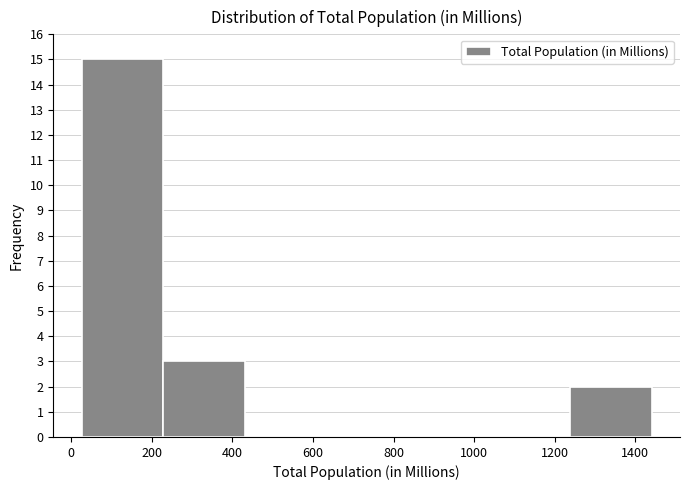

Reading left to right, list every bar in this chart as the range it spans on the x-axis followed by its height. Neither the bar edges nor the heights are printed on the chart, so give them approximately, as read against the axes.

20 to 220: 15
220 to 440: 3
440 to 640: 0
640 to 840: 0
840 to 1040: 0
1040 to 1240: 0
1240 to 1440: 2